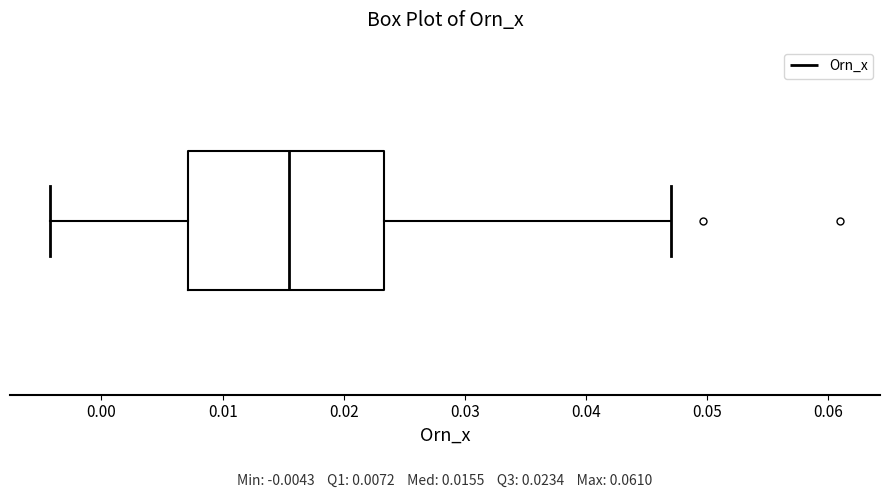

Transcribe this box plot: give where the median line is, the range the box spans, and where the two whiskers end, as read against the x-axis. The values are not printed on the chart, so give them approximately, as read against the axis.

median 0.015, box 0.007 to 0.023, whiskers -0.004 to 0.047